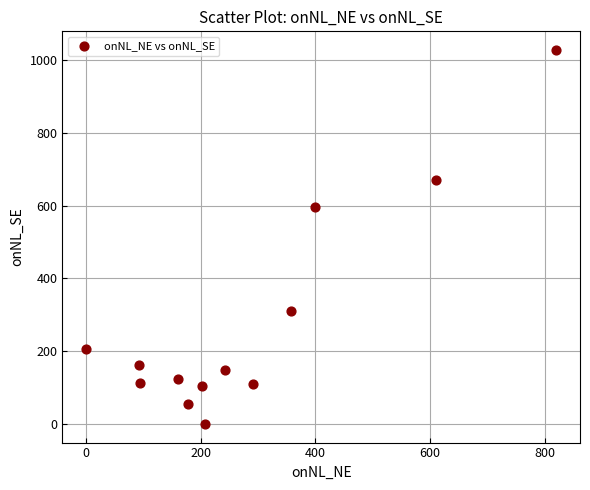

What Y value in the scatter plot is closest to 513?

595.1